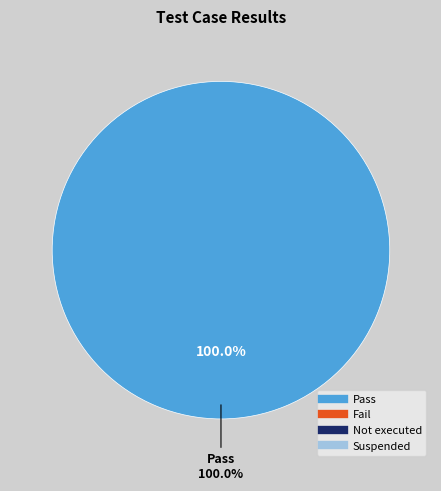

Does any single category account for the majority?

Yes